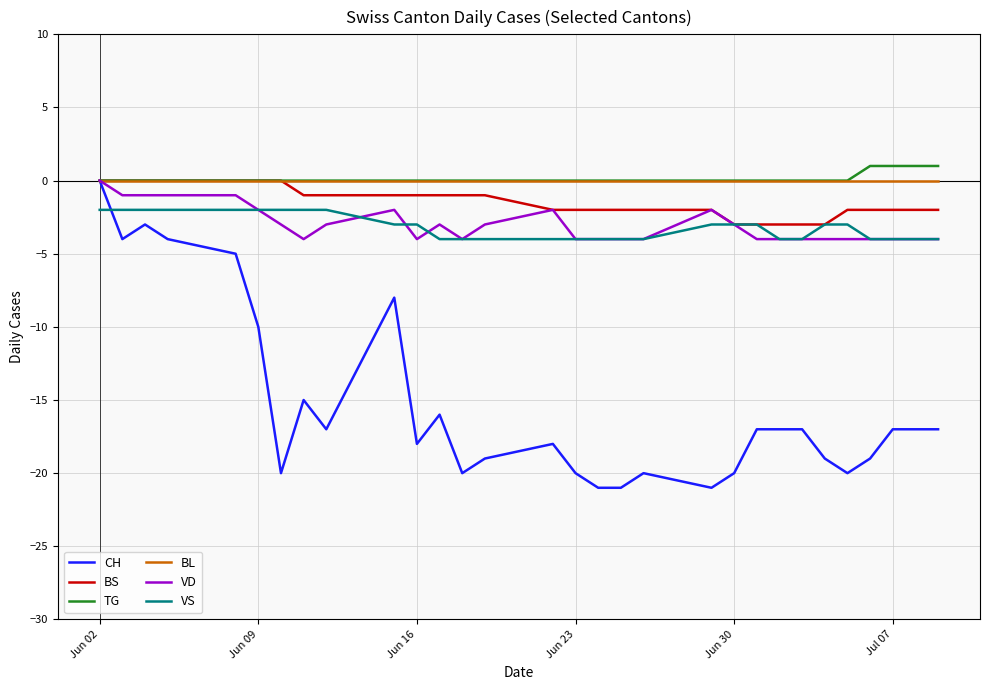

True or false: VS and BL cross at least once.

False